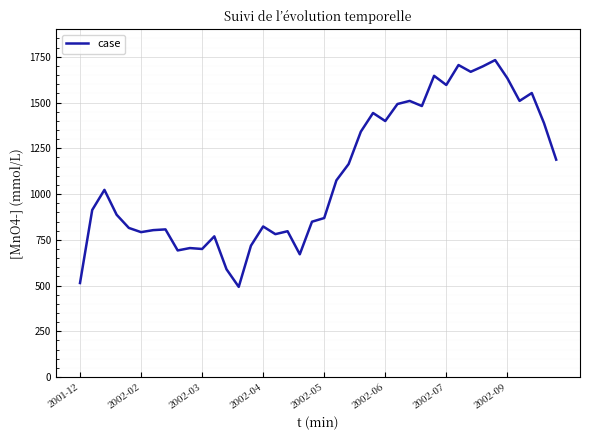

What is the greatest value displayed?

1732